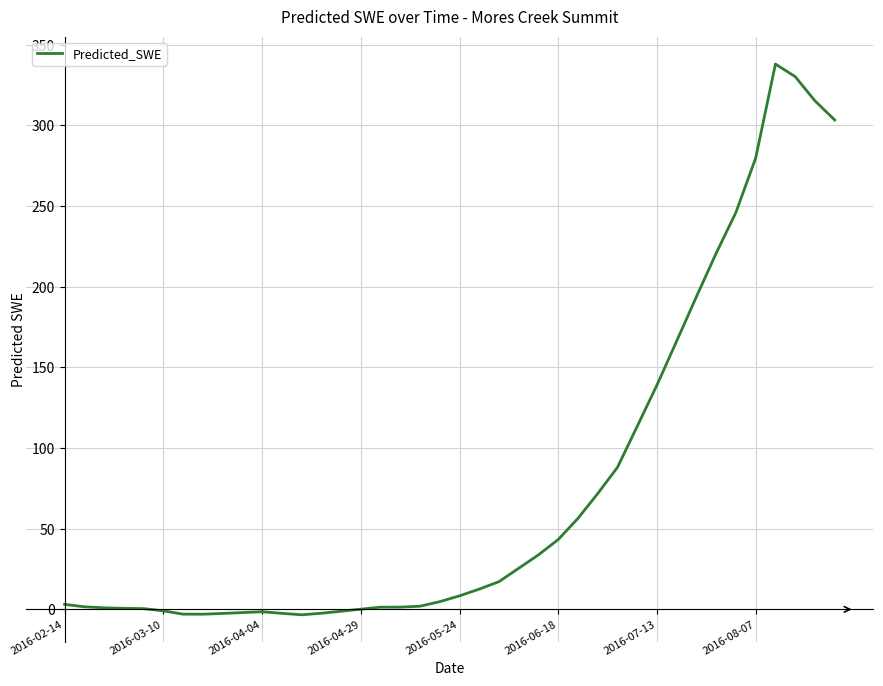

Does the chart have visible grid lines?

Yes